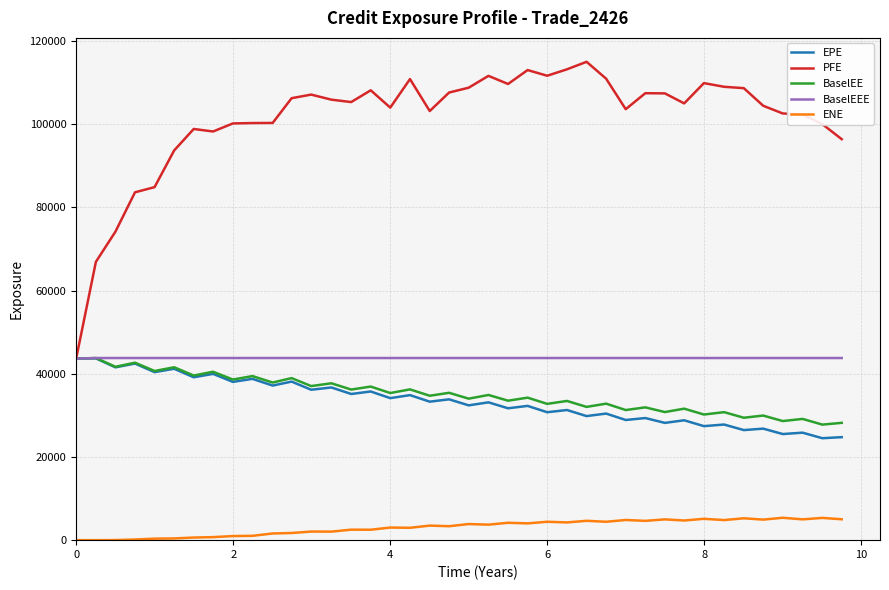

True or false: EPE and ENE cross at least once.

False